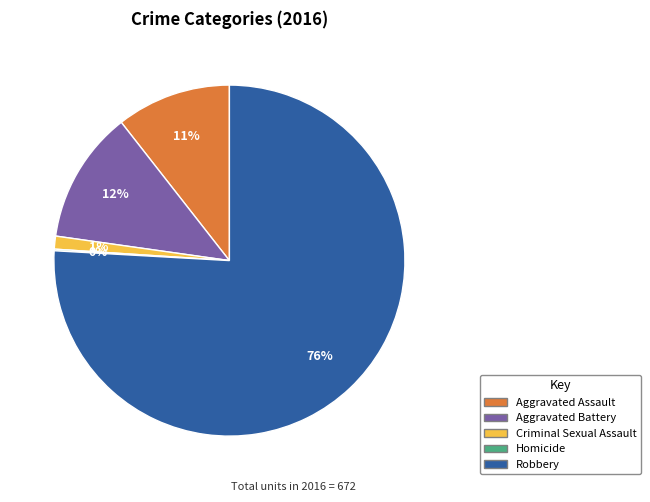

What is the largest slice in the pie chart?

Robbery